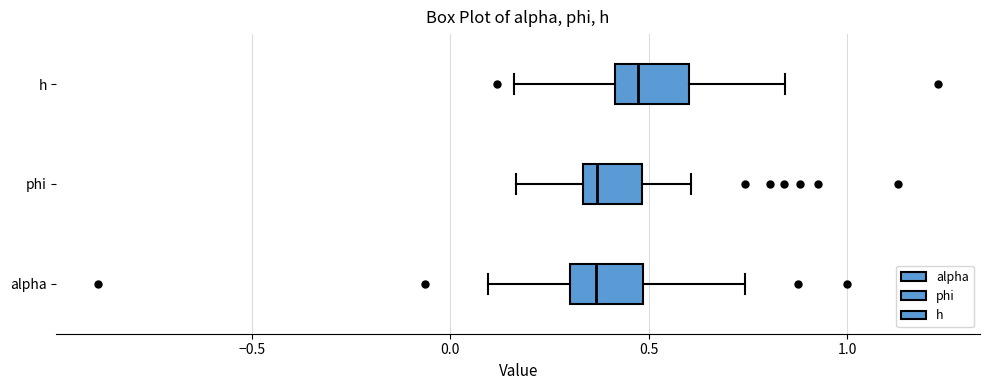

Where does the right whisker of the box for phi end on the x-axis? The values are not printed on the chart, so give them approximately, as read against the axis.

0.60